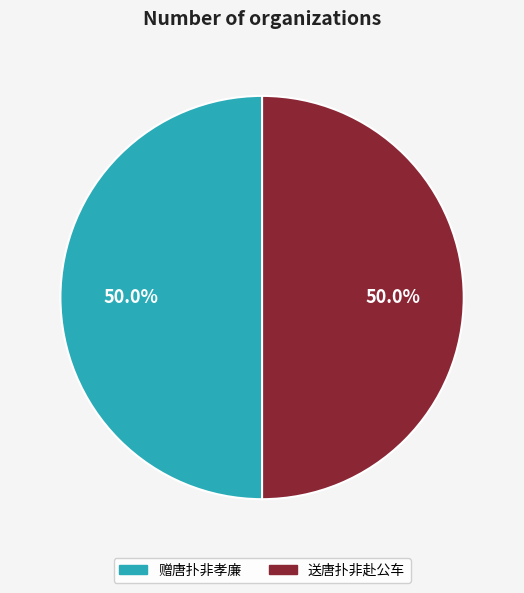

How many slices are in this pie chart?

2